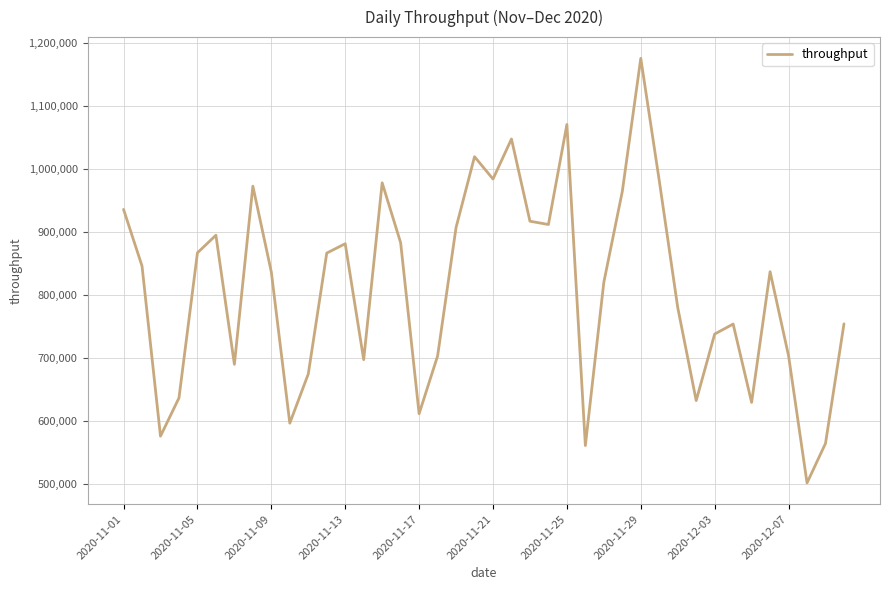

Does the chart have visible grid lines?

Yes